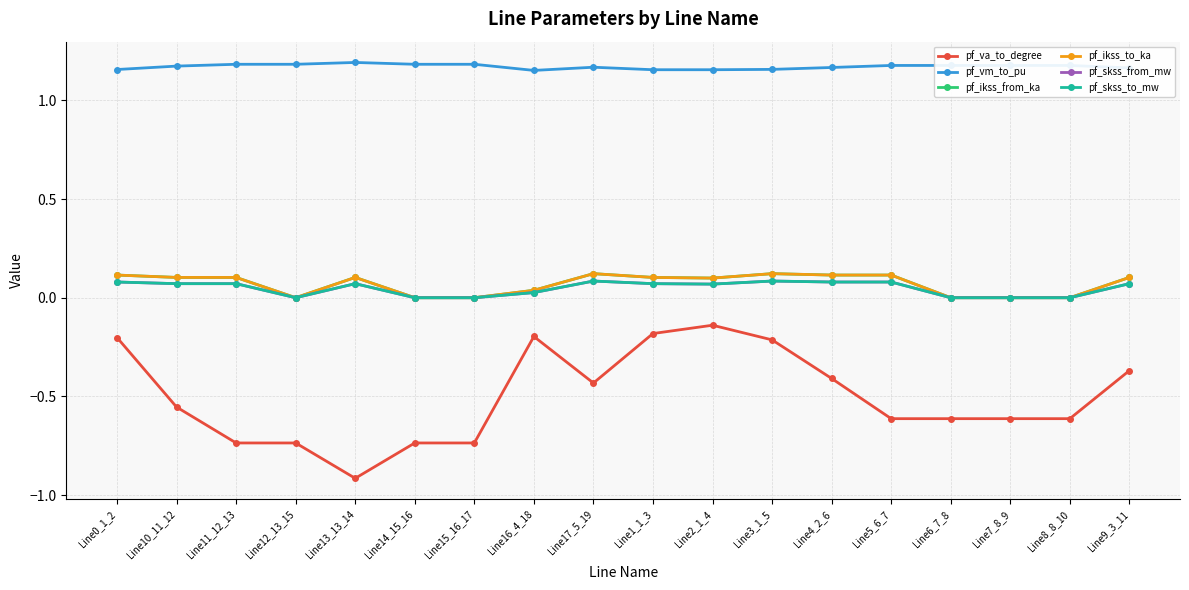

Rank the series by their maximum value, from lowest to highest.

pf_va_to_degree, pf_skss_from_mw, pf_skss_to_mw, pf_ikss_from_ka, pf_ikss_to_ka, pf_vm_to_pu